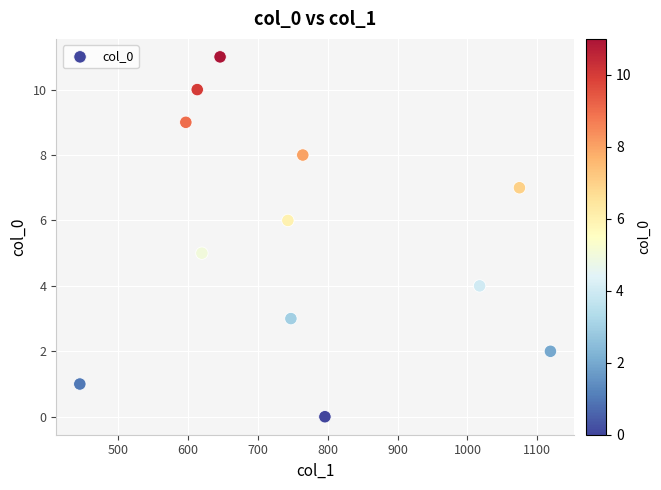

What is the average Y value?

6